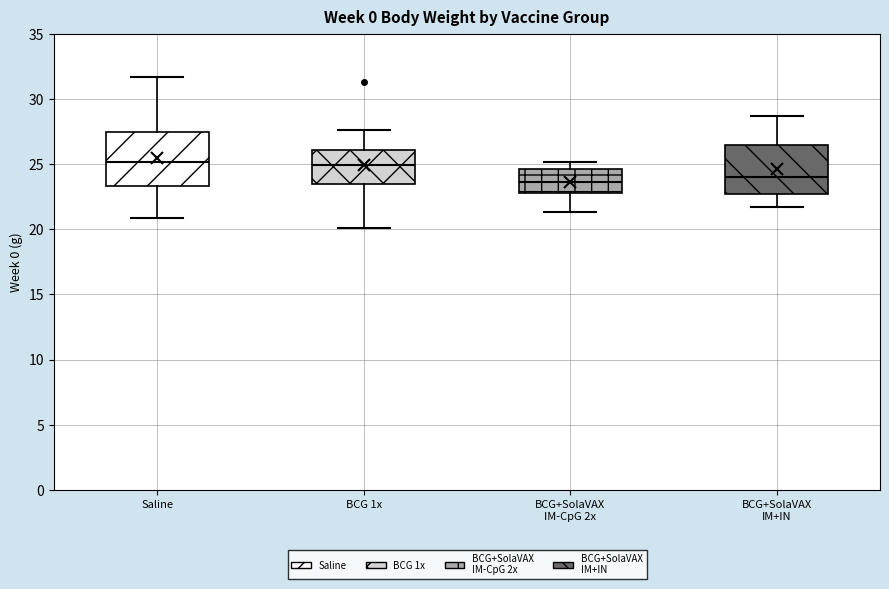

Where does the lower whisker of the box for BCG 1x end on the y-axis? The values are not printed on the chart, so give them approximately, as read against the axis.

20.0